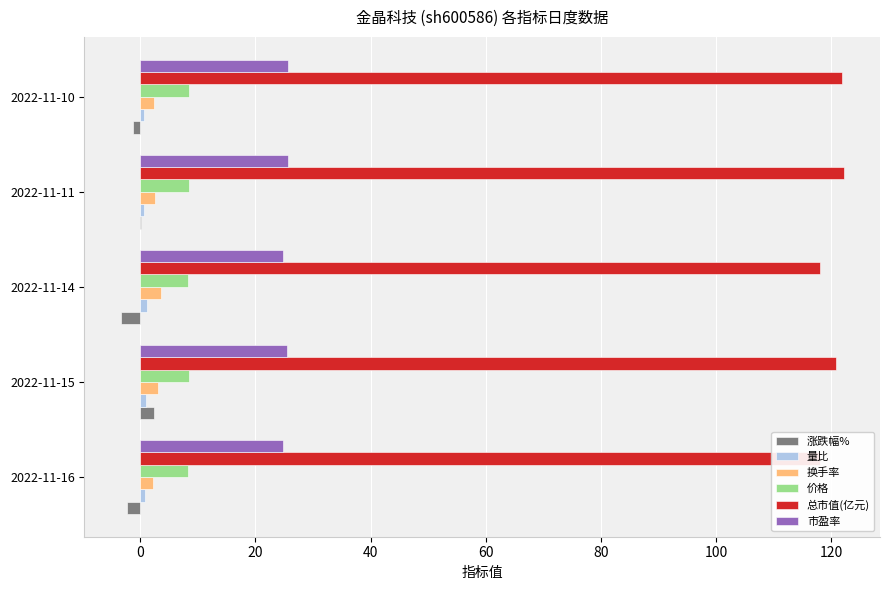

Does the chart contain stacked bars?

No